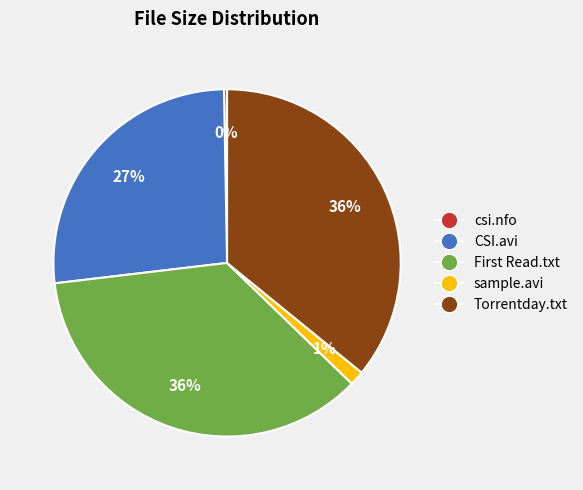

To the nearest percent, what is the average slice percentage?

20%